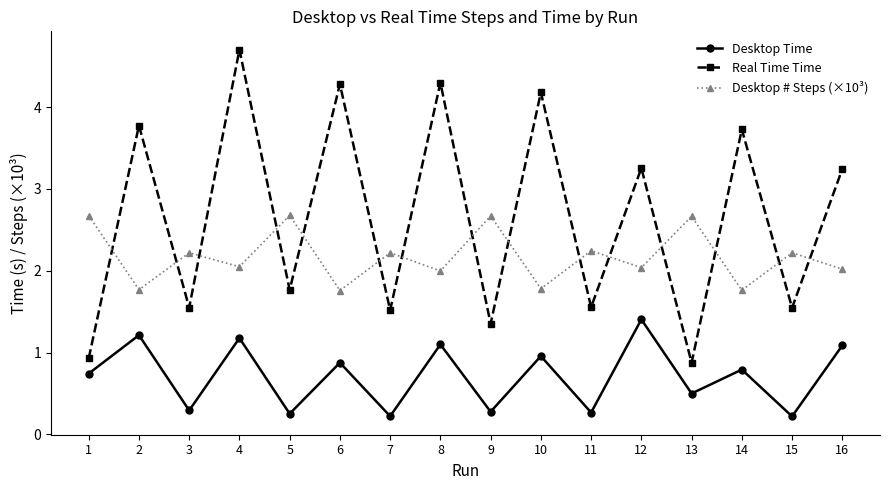

Which series has the largest total across all categories?

Real Time Time